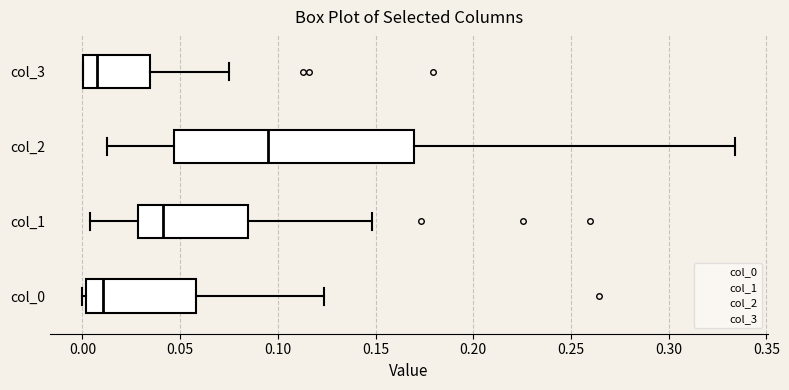

Reading bottom to top, read every box against the x-axis: the position of its median line, the range the box covers, and the ends of its whiskers. The values are not printed on the chart, so give them approximately, as read against the axis.

col_0: median 0.010, box 0.000 to 0.060, whiskers 0.000 (just left of the box's left edge) to 0.125
col_1: median 0.040, box 0.030 to 0.085, whiskers 0.005 to 0.150
col_2: median 0.095, box 0.045 to 0.170, whiskers 0.010 to 0.335
col_3: median 0.005, box 0.000 to 0.035, whiskers 0.000 to 0.075